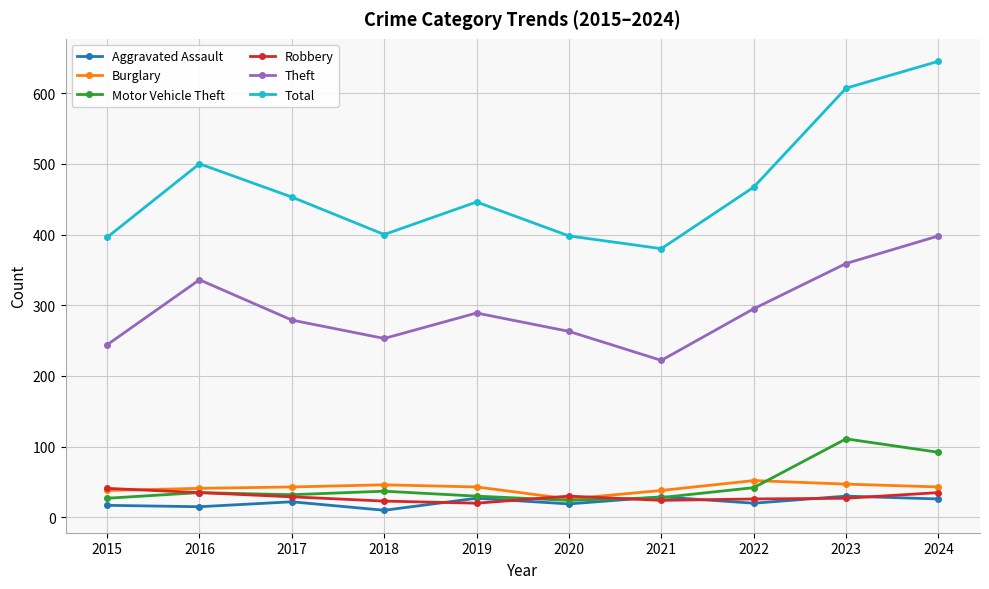

What is the average value of the Motor Vehicle Theft series?

46